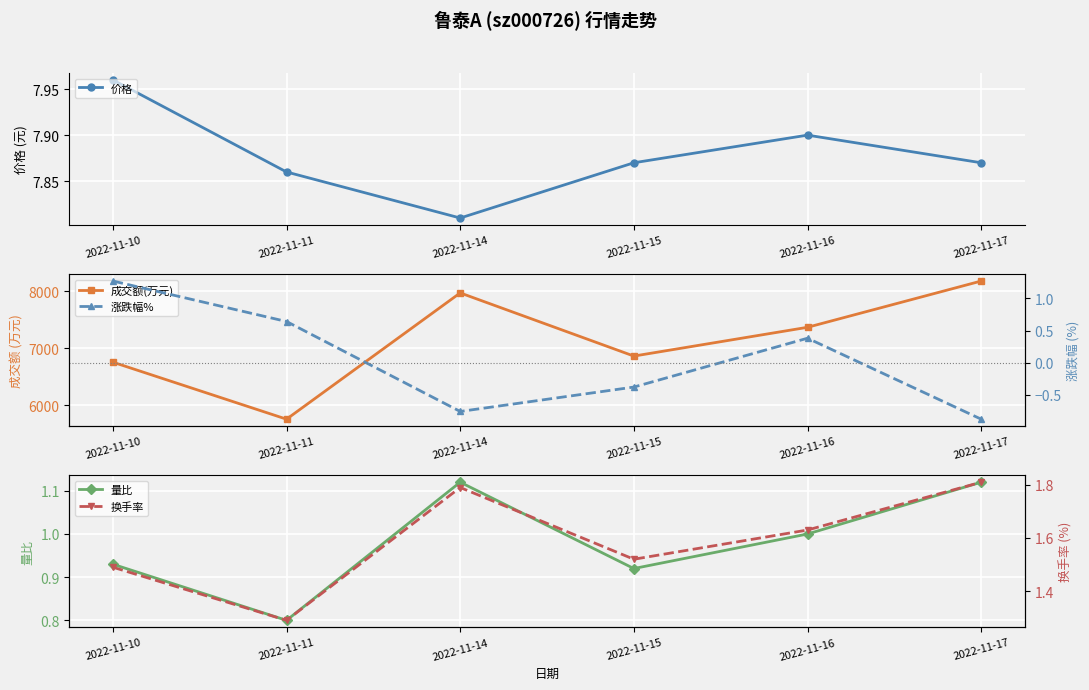

True or false: 换手率 and 成交额(万元) cross at least once.

False